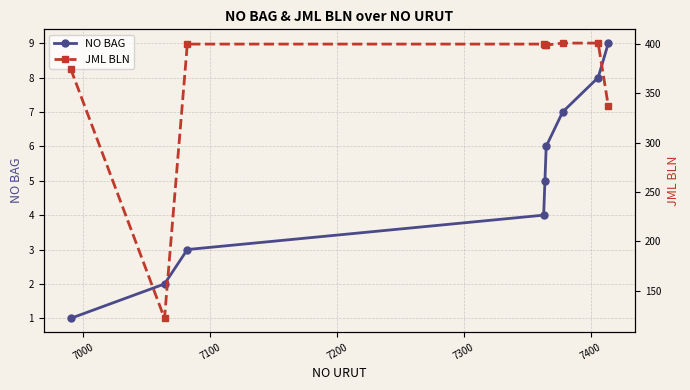

True or false: JML BLN and NO BAG cross at least once.

False